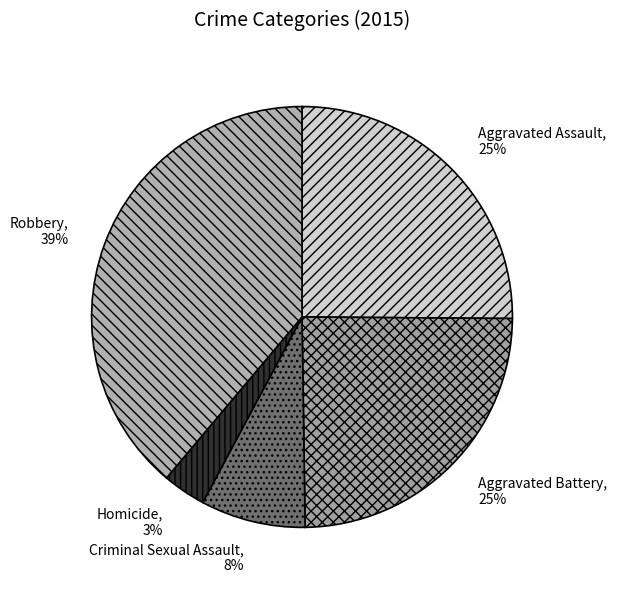

To the nearest percent, what portion does Criminal Sexual Assault represent?

8%